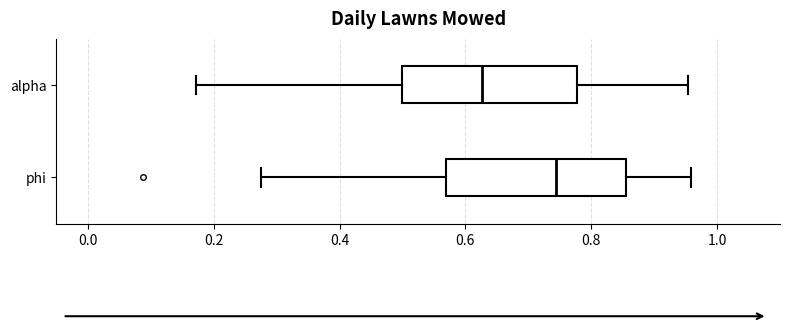

Reading bottom to top, read every box against the x-axis: the position of its median line, the range the box covers, and the ends of its whiskers. The values are not printed on the chart, so give them approximately, as read against the axis.

phi: median 0.74, box 0.56 to 0.86, whiskers 0.28 to 0.96
alpha: median 0.62, box 0.50 to 0.78, whiskers 0.18 to 0.96